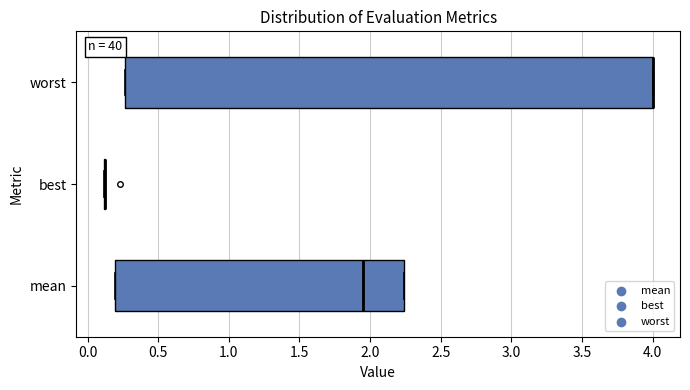

Reading bottom to top, read every box against the x-axis: the position of its median line, the range the box covers, and the ends of its whiskers. The values are not printed on the chart, so give them approximately, as read against the axis.

mean: median 1.95, box 0.20 to 2.25, whiskers 0.20 to 2.25
best: box collapsed to a line at 0.10, whiskers 0.10 to 0.10
worst: median 4.00 (drawn on the box's right edge), box 0.25 to 4.00, whiskers 0.25 to 4.00